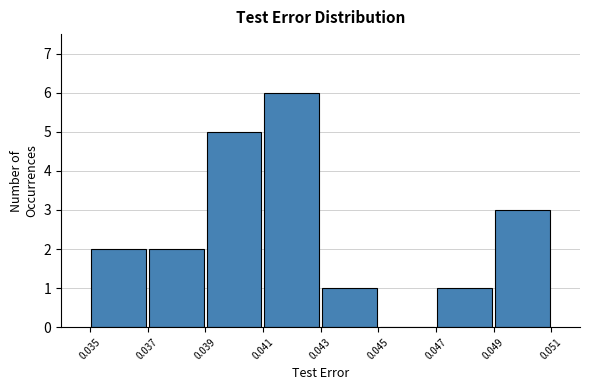

Reading left to right, list every bar in this chart as the range it spans on the x-axis followed by its height. The values are not printed on the chart, so give them approximately, as read against the axis.

0.035 to 0.037: 2
0.037 to 0.039: 2
0.039 to 0.041: 5
0.041 to 0.043: 6
0.043 to 0.045: 1
0.045 to 0.047: 0
0.047 to 0.049: 1
0.049 to 0.051: 3